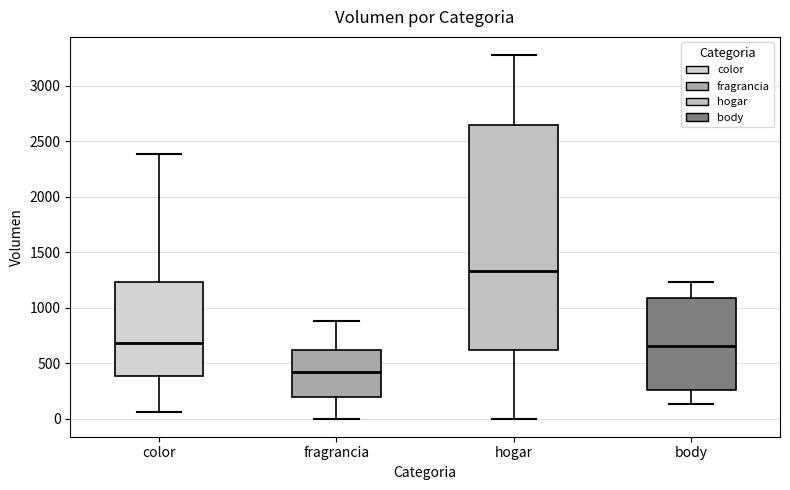

Reading left to right, read every box against the y-axis: the position of its median line, the range the box covers, and the ends of its whiskers. The values are not printed on the chart, so give them approximately, as read against the axis.

color: median 700, box 400 to 1250, whiskers 50 to 2400
fragrancia: median 400, box 200 to 600, whiskers 0 to 900
hogar: median 1350, box 600 to 2650, whiskers 0 to 3300
body: median 650, box 250 to 1100, whiskers 150 to 1250